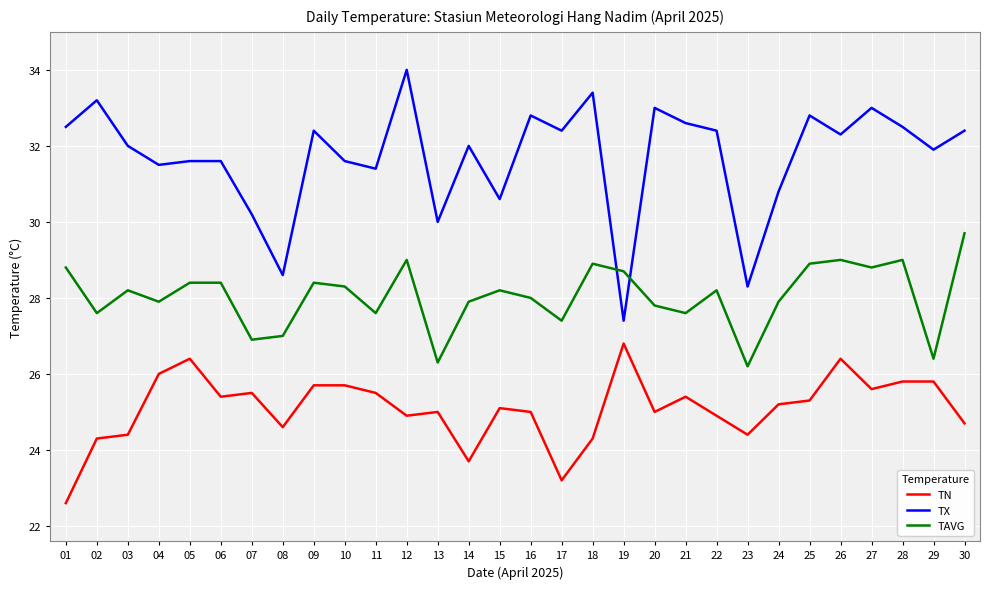

What is the highest value of the TX series?

34.0